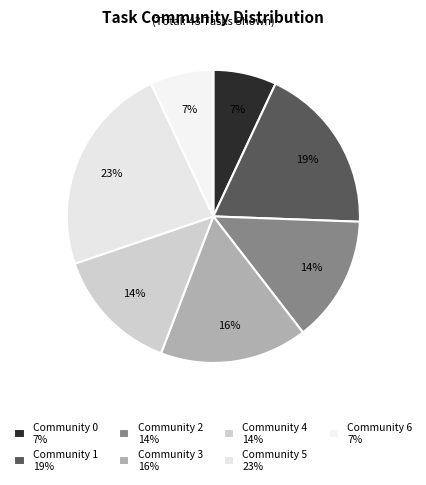

Count the number of slices in the pie.

7